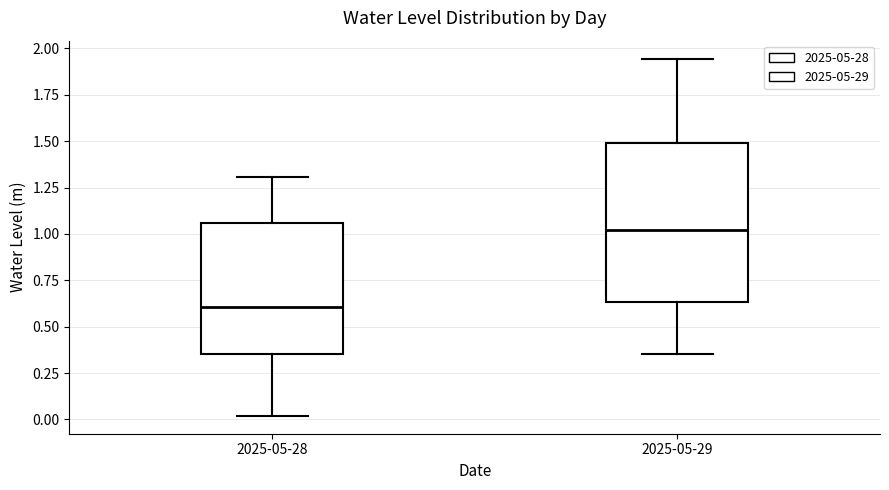

Reading left to right, transcribe this box plot: for each box, give where its median line is, the range the box spans, and where its two whiskers end, as read against the y-axis. The values are not printed on the chart, so give them approximately, as read against the axis.

2025-05-28: median 0.60, box 0.35 to 1.05, whiskers 0.00 to 1.30
2025-05-29: median 1.00, box 0.65 to 1.50, whiskers 0.35 to 1.95